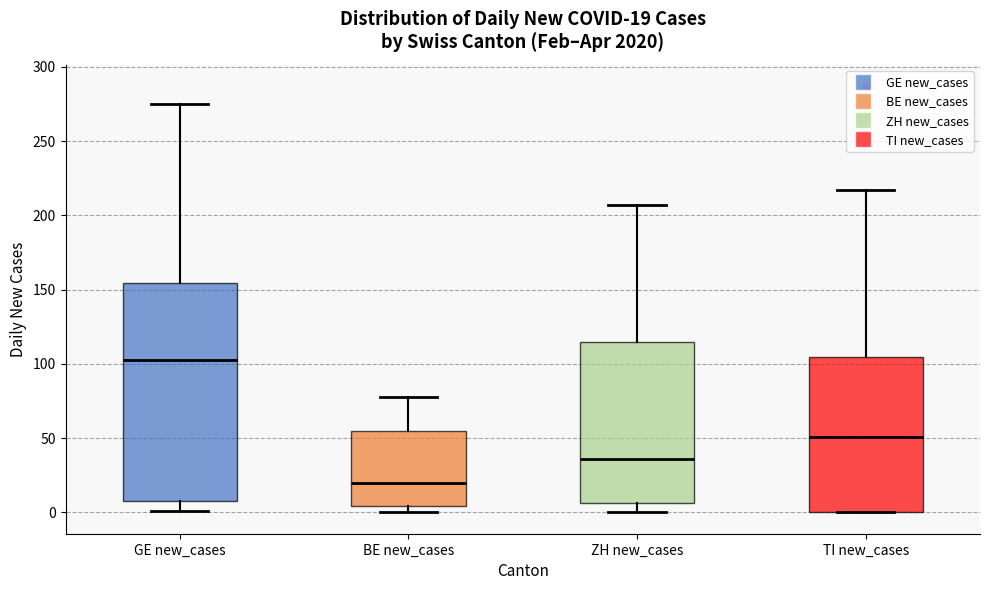

Which box has the highest median line?

GE new_cases